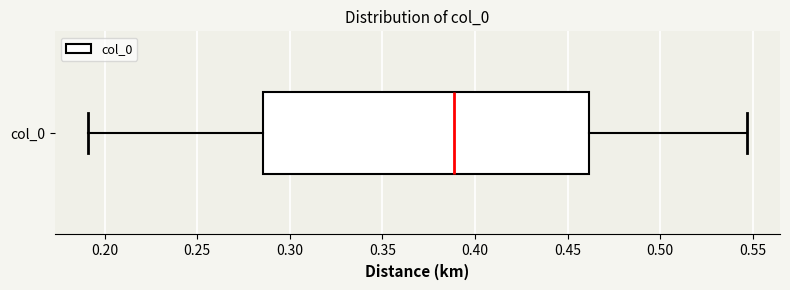

Where is the right edge of the box for col_0 on the x-axis? The values are not printed on the chart, so give them approximately, as read against the axis.

0.460